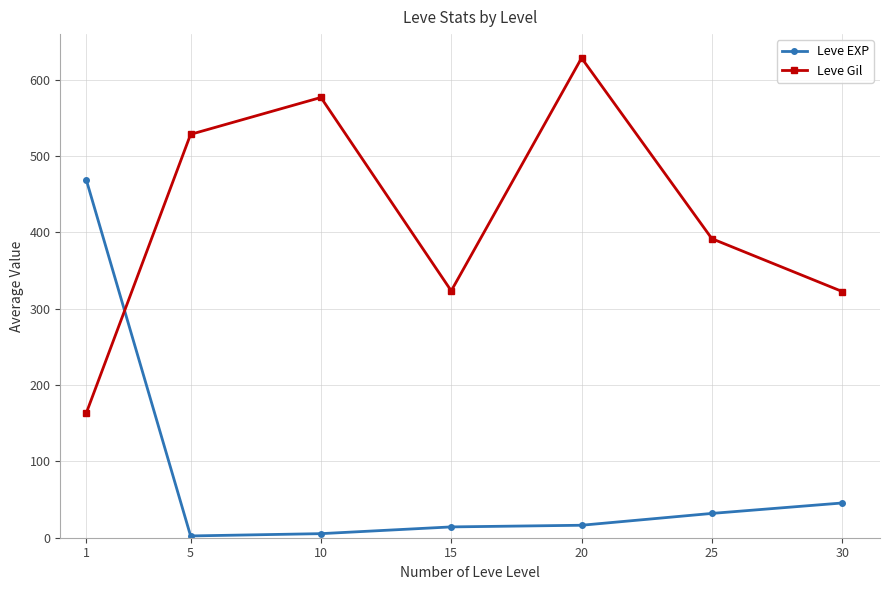

What is the difference between the maximum and minimum values in the Leve EXP series?

466.2